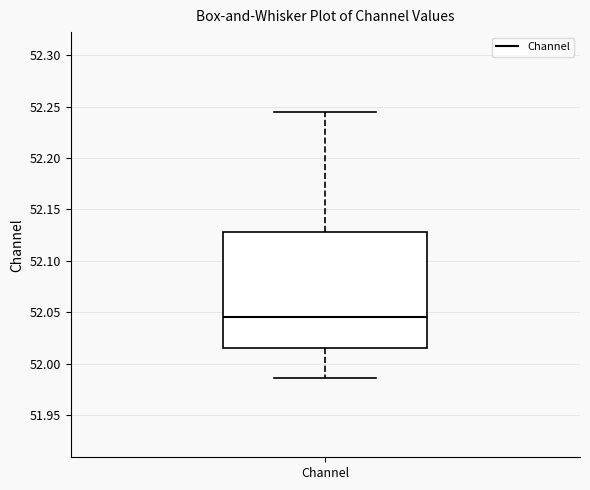

Read this box plot against the y-axis: the position of the median line, the range covered by the box, and the ends of both whiskers. The values are not printed on the chart, so give them approximately, as read against the axis.

median 52.045, box 52.015 to 52.130, whiskers 51.985 to 52.245